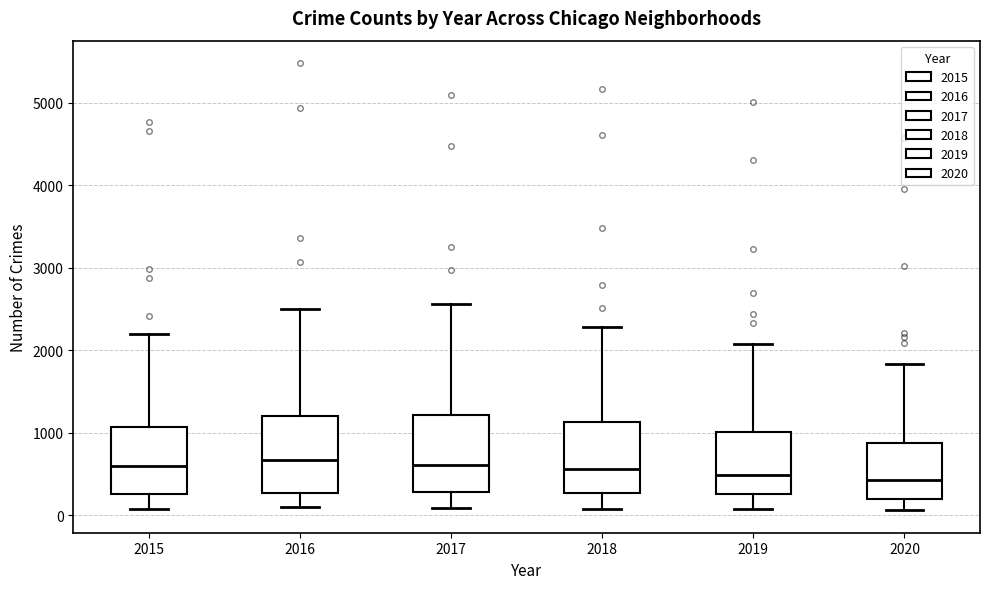

Where does the upper whisker of the box at x = 2016 end on the y-axis? The values are not printed on the chart, so give them approximately, as read against the axis.

2500